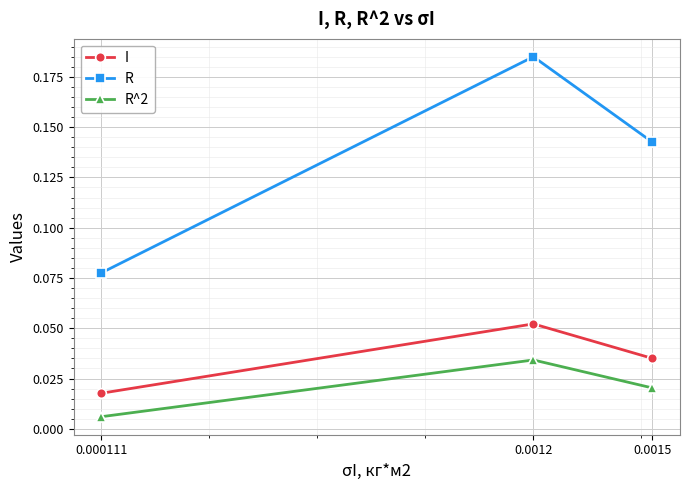

Is this an area chart (filled region under the line)?

No